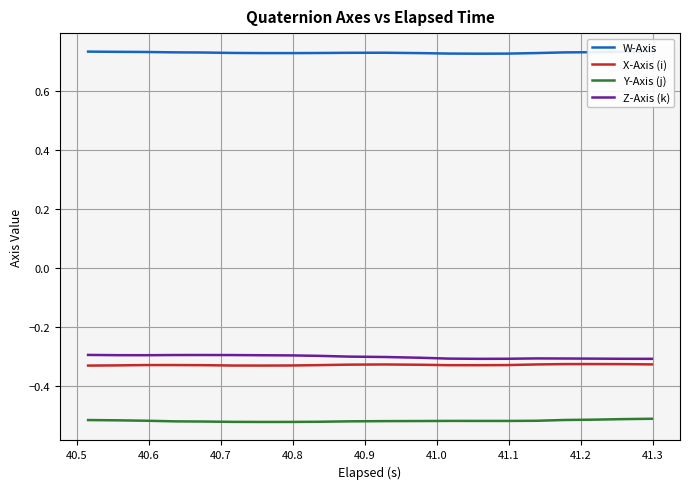

True or false: Y-Axis (j) and W-Axis intersect in this chart.

False